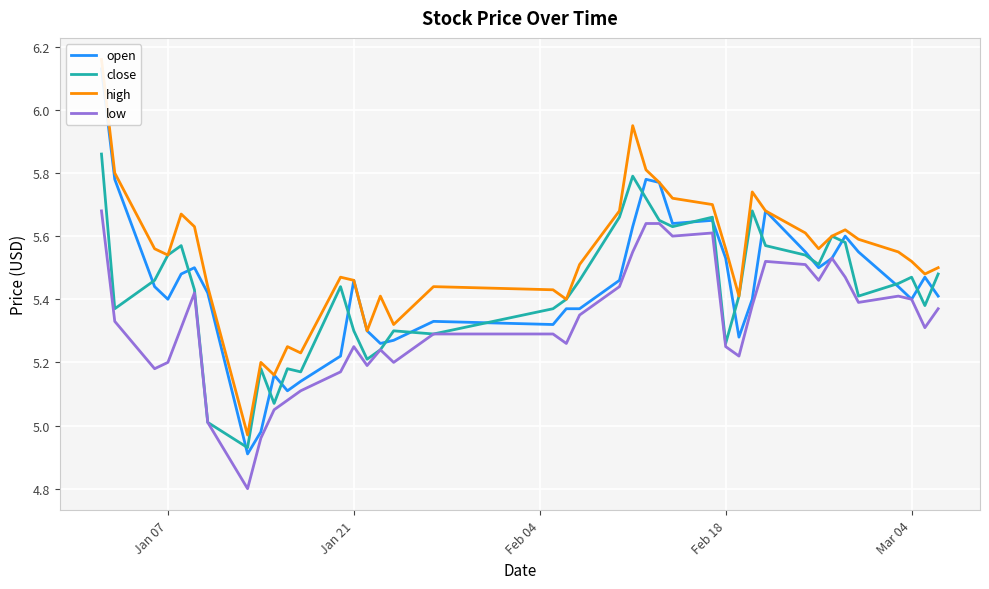

List the series in order of their peak value, highest first.

high, open, close, low